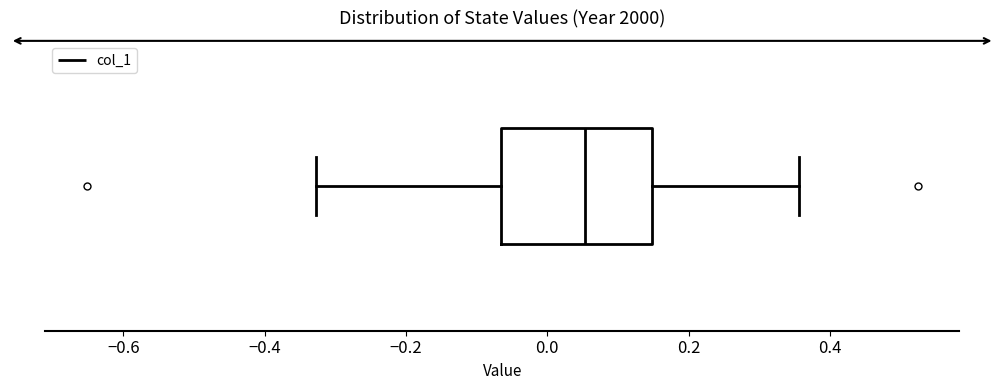

Read this box plot against the x-axis: the position of the median line, the range covered by the box, and the ends of both whiskers. The values are not printed on the chart, so give them approximately, as read against the axis.

median 0.06, box -0.06 to 0.14, whiskers -0.32 to 0.36